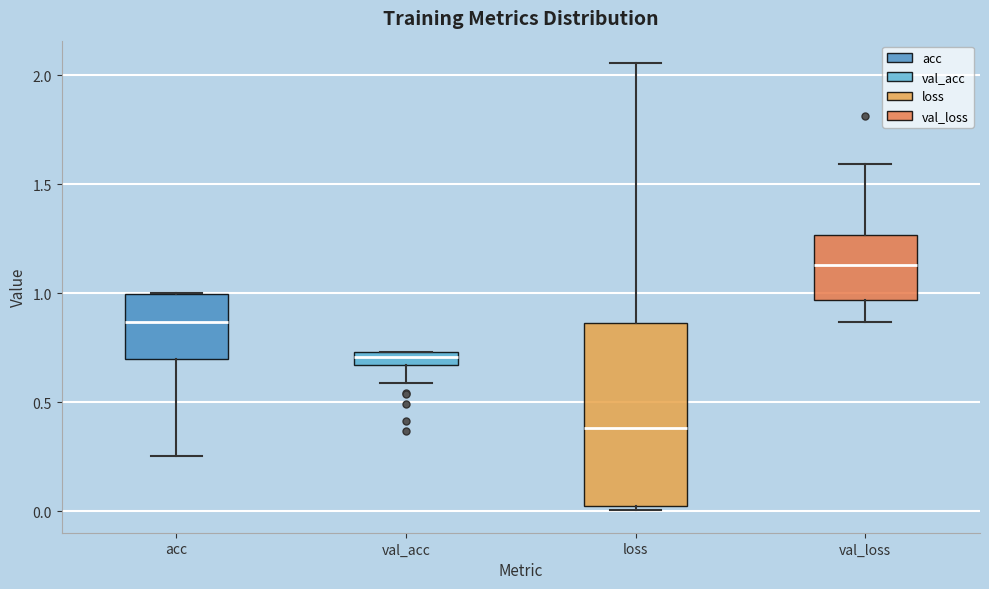

Comparing the boxes themselves (not the whiskers), which one is the tallest?

loss